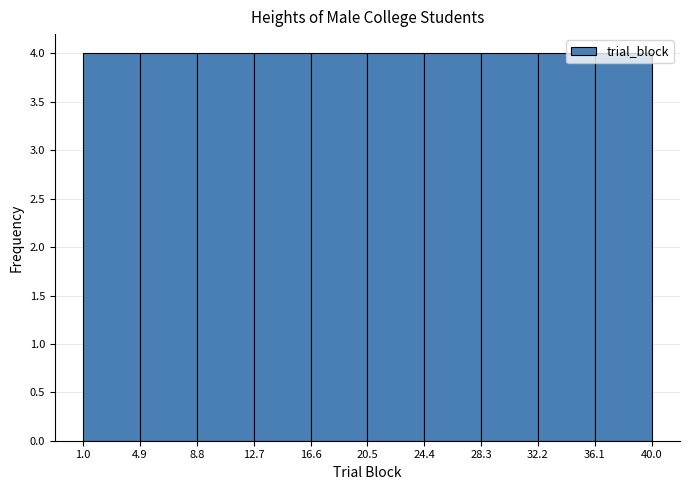

Reading left to right, transcribe this chart: for each bar, give the range it covers on the x-axis and its height. The values are not printed on the chart, so give them approximately, as read against the axis.

1.0 to 4.9: 4
4.9 to 8.8: 4
8.8 to 12.7: 4
12.7 to 16.6: 4
16.6 to 20.5: 4
20.5 to 24.4: 4
24.4 to 28.3: 4
28.3 to 32.2: 4
32.2 to 36.1: 4
36.1 to 40.0: 4